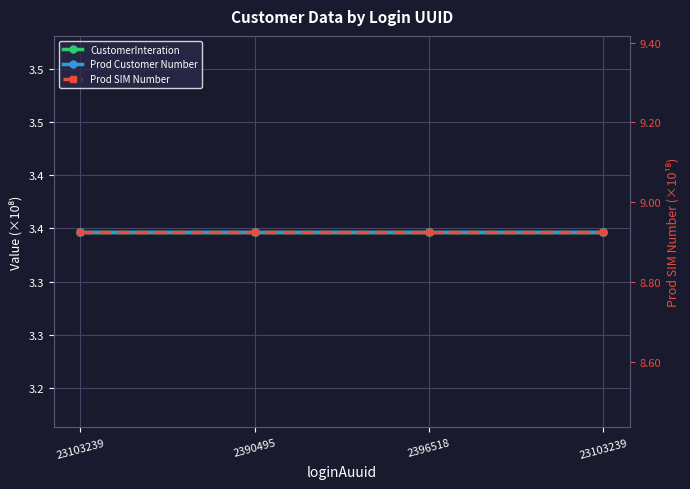

Is the value of Prod Customer Number at 2396518 greater than the value of Prod SIM Number at 2396518?

No